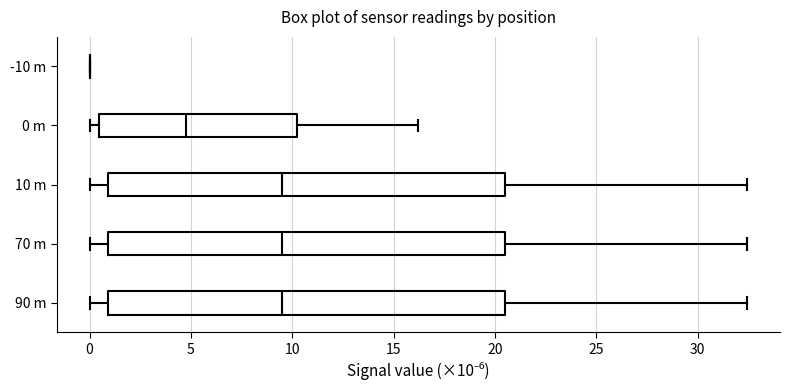

Reading bottom to top, read every box against the x-axis: the position of its median line, the range the box covers, and the ends of its whiskers. The values are not printed on the chart, so give them approximately, as read against the axis.

90 m: median 9.5, box 1.0 to 20.5, whiskers 0.0 to 32.5
70 m: median 9.5, box 1.0 to 20.5, whiskers 0.0 to 32.5
10 m: median 9.5, box 1.0 to 20.5, whiskers 0.0 to 32.5
0 m: median 4.5, box 0.5 to 10.5, whiskers 0.0 to 16.0
-10 m: box collapsed to a line at 0.0, whiskers 0.0 to 0.0